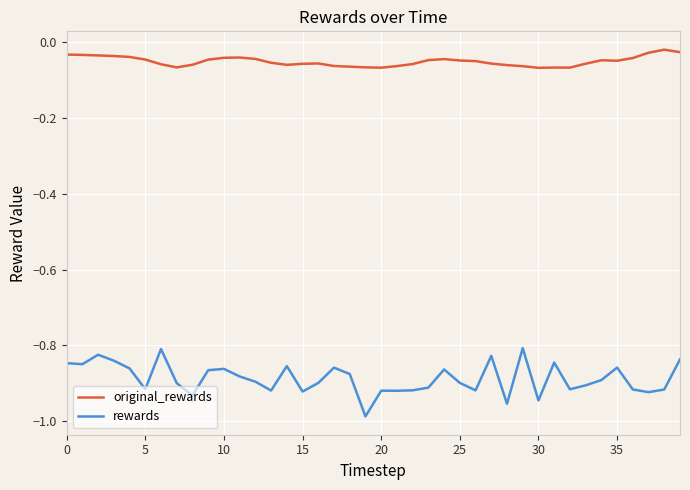

True or false: original_rewards and rewards cross at least once.

False